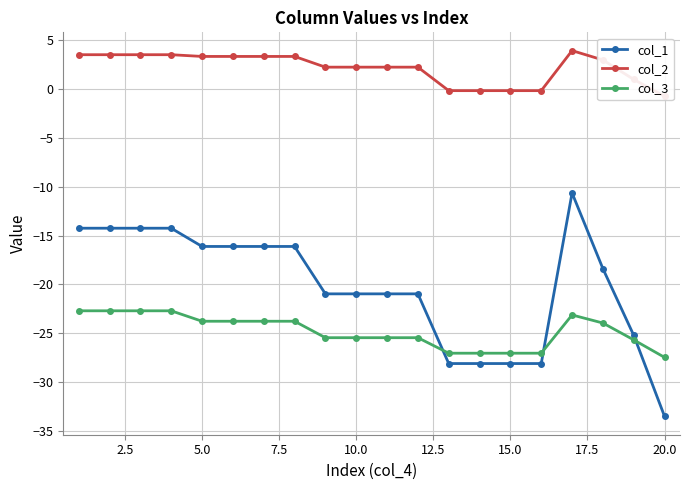

Which series has the widest spread of values?

col_1